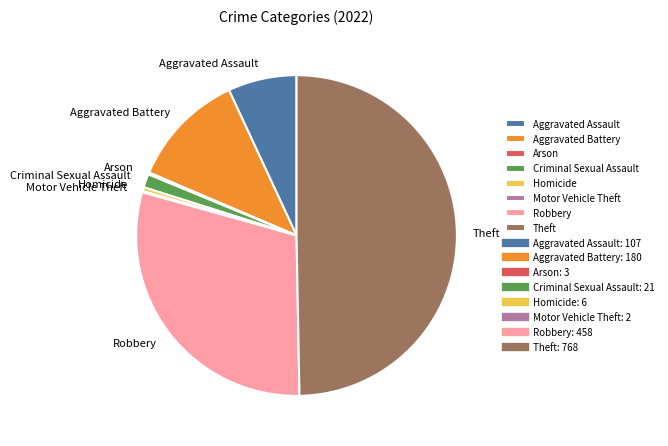

Is the sum of Robbery and Theft greater than half?

Yes